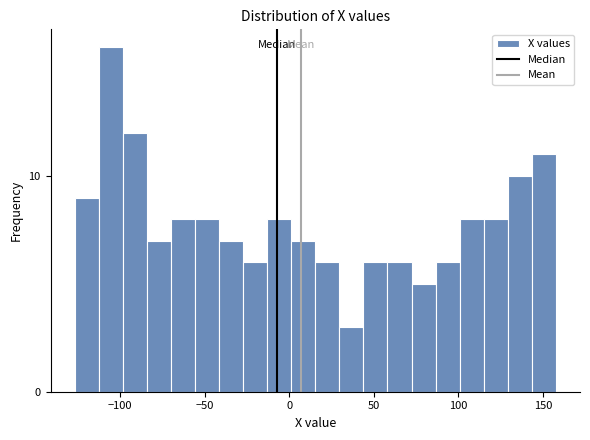

Around what value on the x-axis is the tallest bar? Give the approximate position of its centre, as read against the axis.

-105